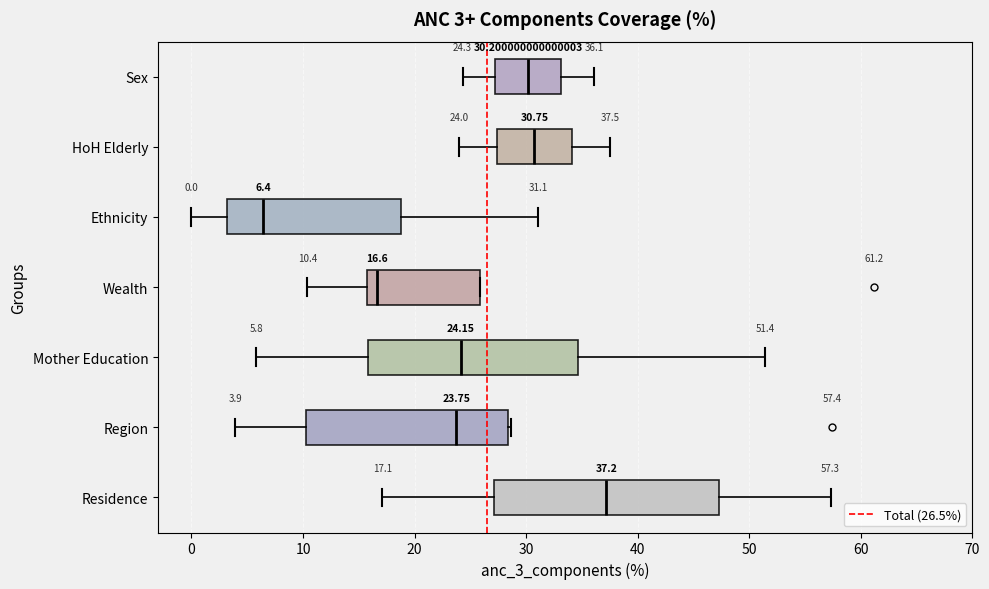

Which box is the widest, from its left edge to its right edge?

Residence